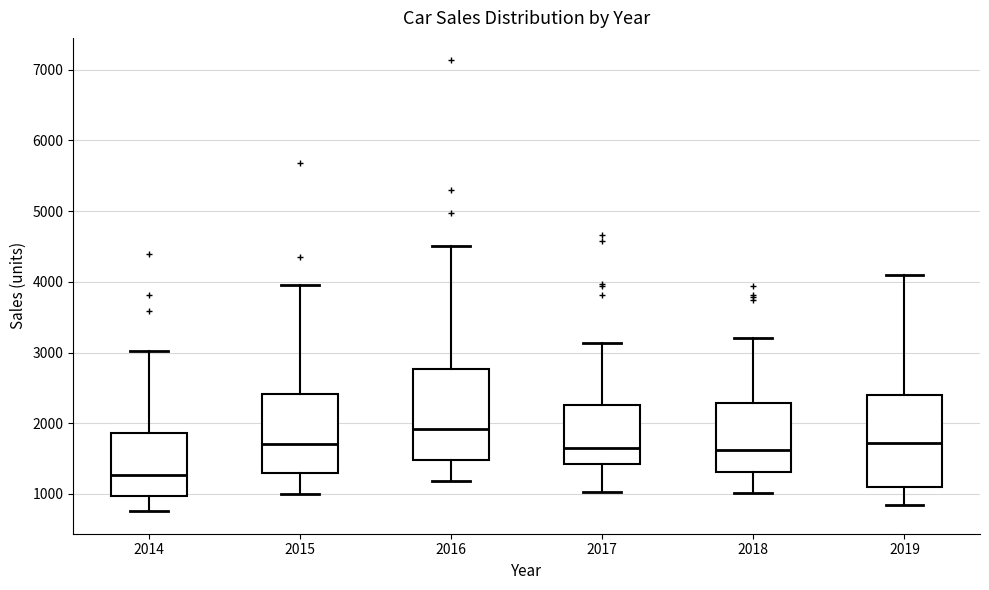

Where does the median line of the box at x = 2015 sit on the y-axis? The values are not printed on the chart, so give them approximately, as read against the axis.

1700